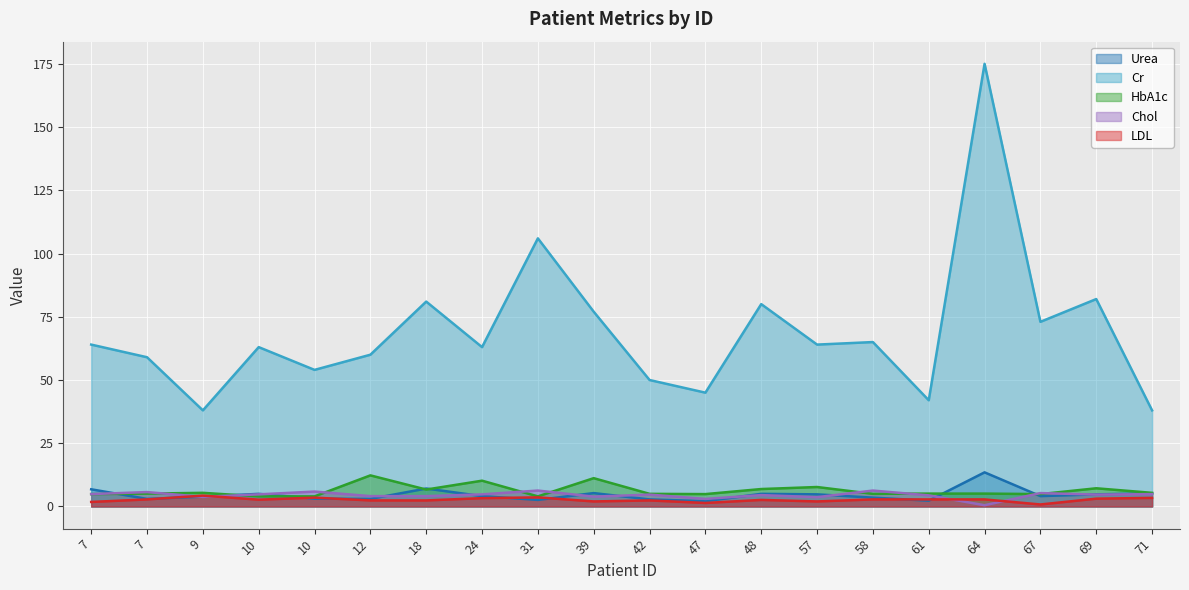

Where do Chol and LDL first cross each other?

7 and 9